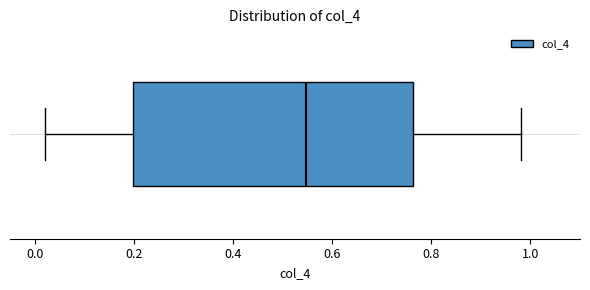

Read this box plot against the x-axis: the position of the median line, the range covered by the box, and the ends of both whiskers. The values are not printed on the chart, so give them approximately, as read against the axis.

median 0.54, box 0.20 to 0.76, whiskers 0.02 to 0.98